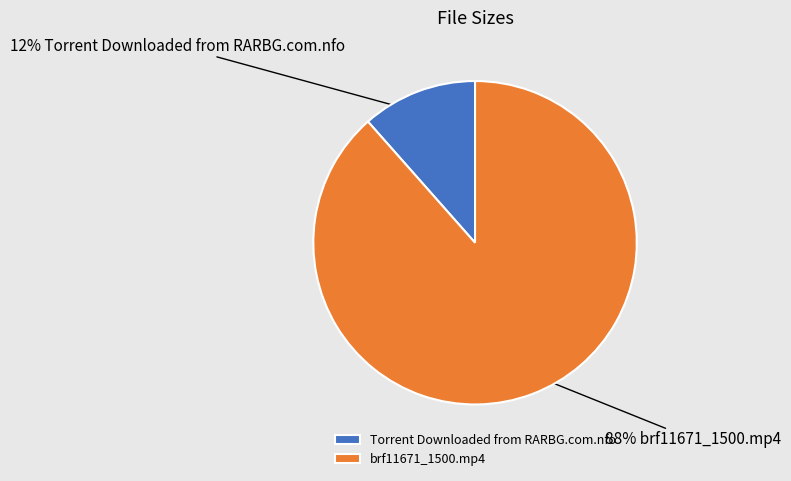

True or false: Torrent Downloaded from RARBG.com.nfo accounts for 12% of the total.

True